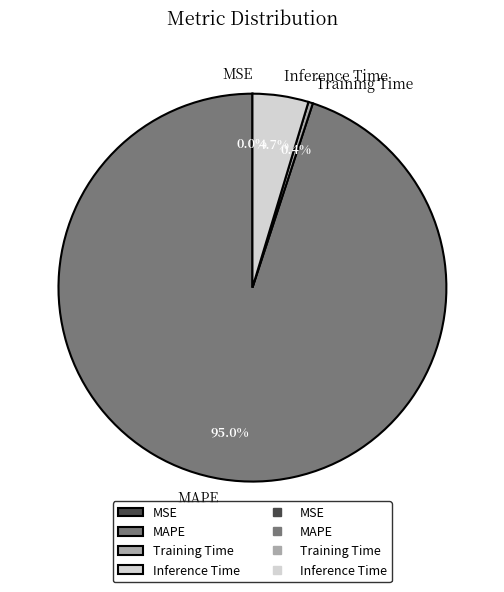

To the nearest percent, what percentage of the pie is Inference Time?

5%